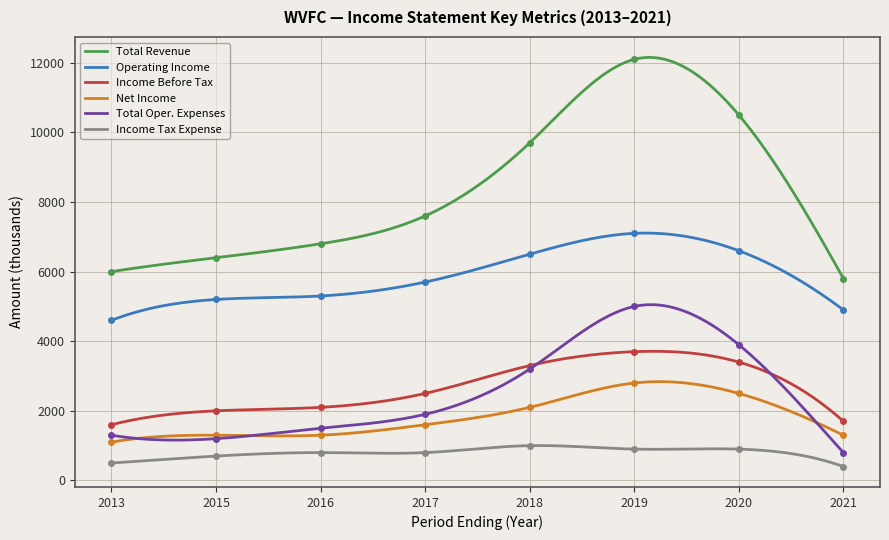

Reading right to left, list all the values displayed in this chart.

Total Revenue: 2021=5800	2020=10500	2019=12100	2018=9700	2017=7600	2016=6800	2015=6400	2013=6000
Operating Income: 2021=4900	2020=6600	2019=7100	2018=6500	2017=5700	2016=5300	2015=5200	2013=4600
Income Before Tax: 2021=1700	2020=3400	2019=3700	2018=3300	2017=2500	2016=2100	2015=2000	2013=1600
Net Income: 2021=1300	2020=2500	2019=2800	2018=2100	2017=1600	2016=1300	2015=1300	2013=1100
Total Oper. Expenses: 2021=800	2020=3900	2019=5000	2018=3200	2017=1900	2016=1500	2015=1200	2013=1300
Income Tax Expense: 2021=400	2020=900	2019=900	2018=1000	2017=800	2016=800	2015=700	2013=500